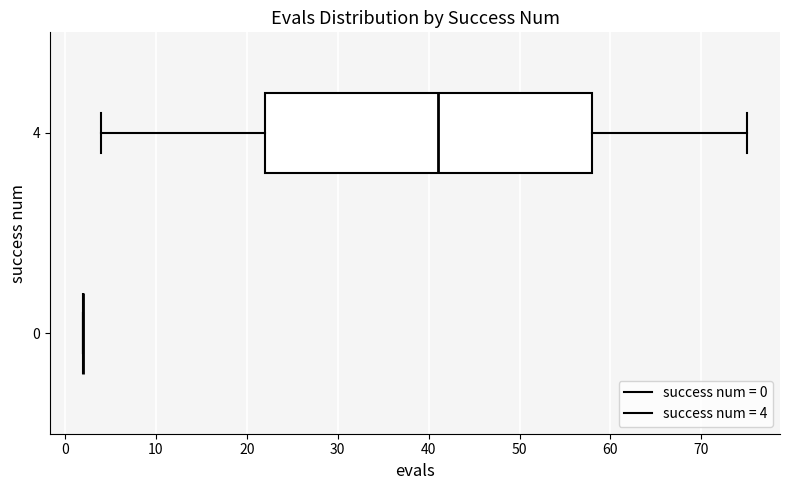

Reading bottom to top, transcribe this box plot: for each box, give where its median line is, the range the box spans, and where its two whiskers end, as read against the x-axis. The values are not printed on the chart, so give them approximately, as read against the axis.

0: box collapsed to a line at 2, whiskers 2 to 2
4: median 41, box 22 to 58, whiskers 4 to 75